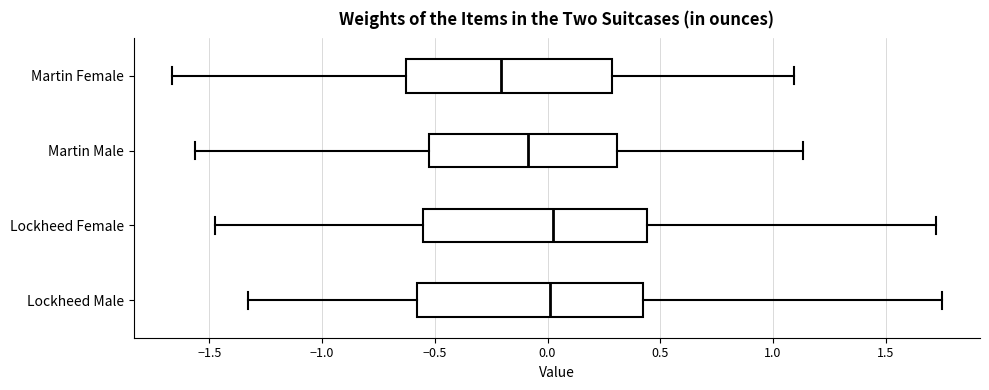

Which box's median line is the furthest to the left?

Martin Female